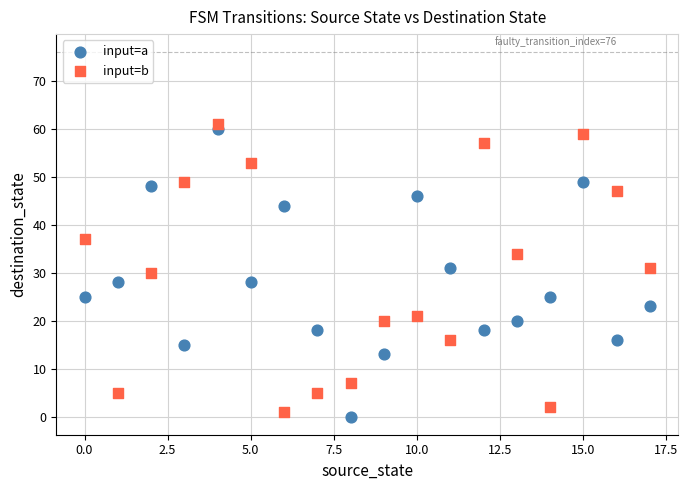

Across all data points, what is the range of Y values (max minus min)?

61